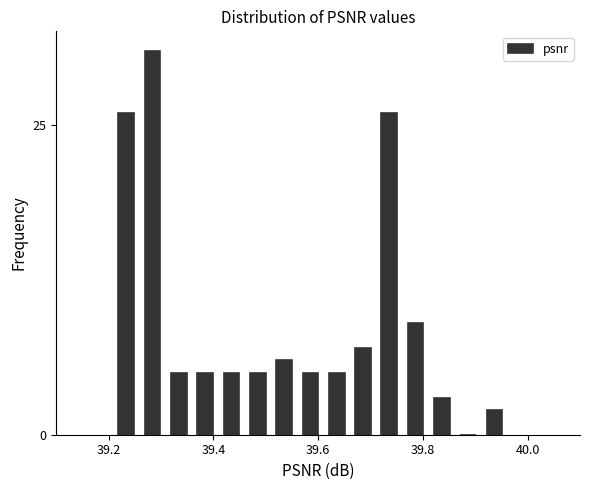

Read against the x-axis, roughly where is the centre of the tallest bar?

39.28